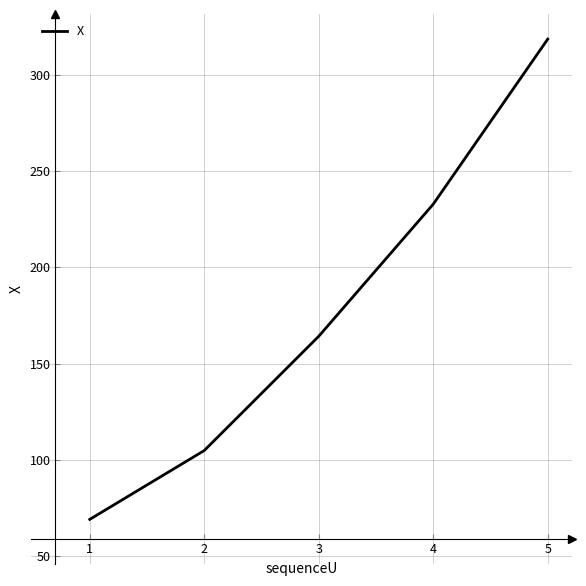

How many values are below 164?

2